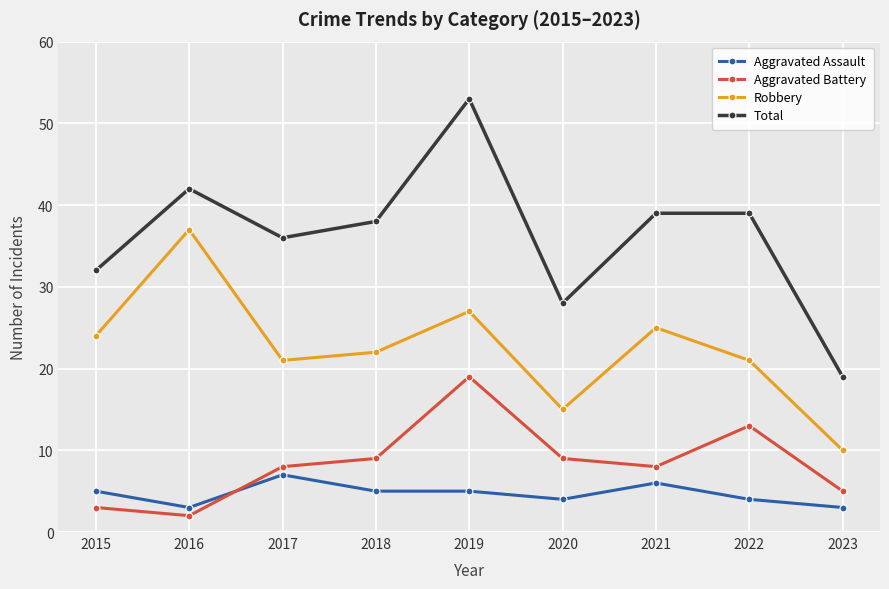

What is the minimum value for Aggravated Battery?

2